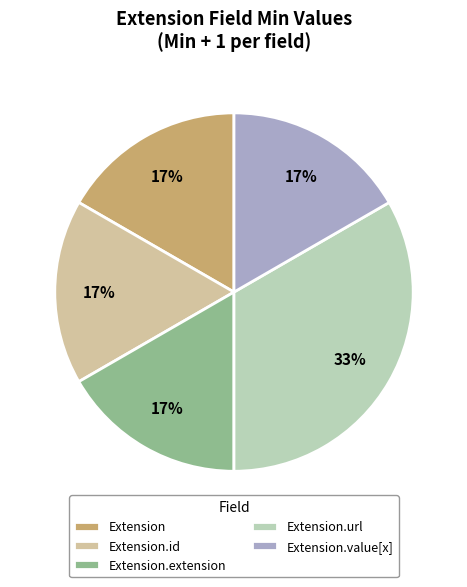

Does any single category account for the majority?

No